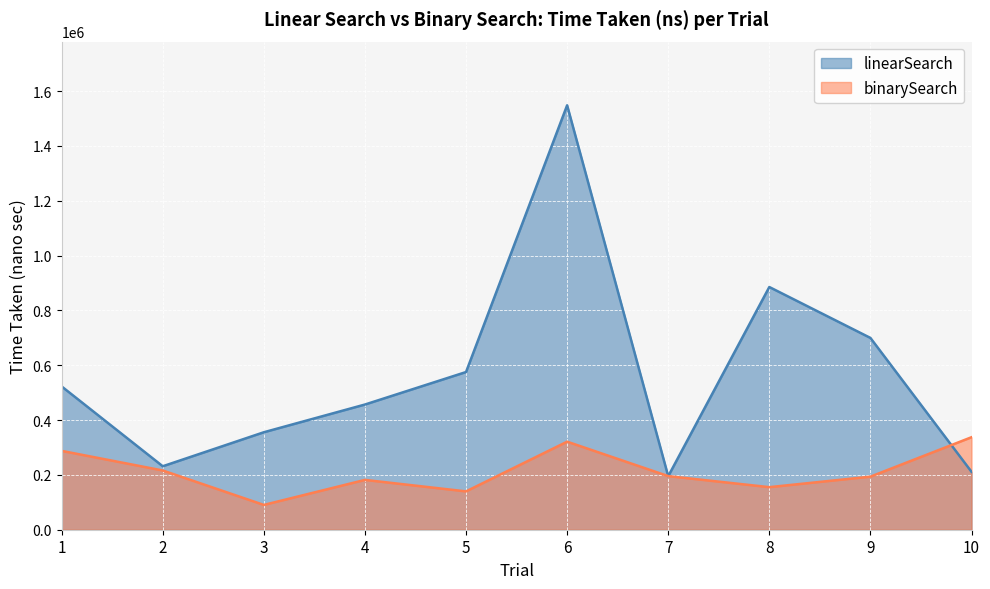

Is the value of binarySearch at 2 greater than the value of linearSearch at 6?

No